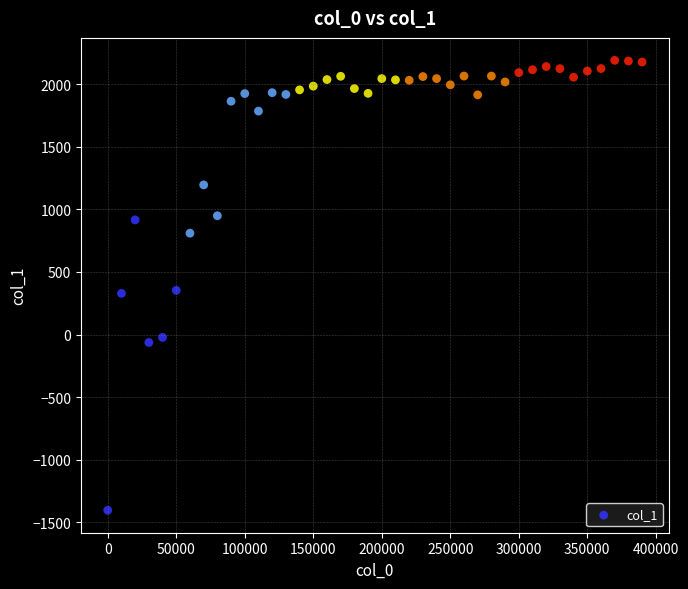

What is the range of Y values (max minus min)?

3592.8